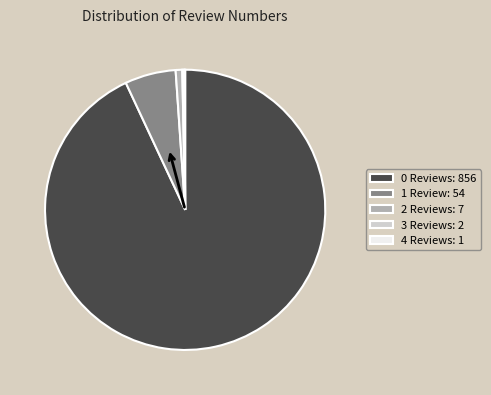

Is there any slice that represents more than half of the pie?

Yes